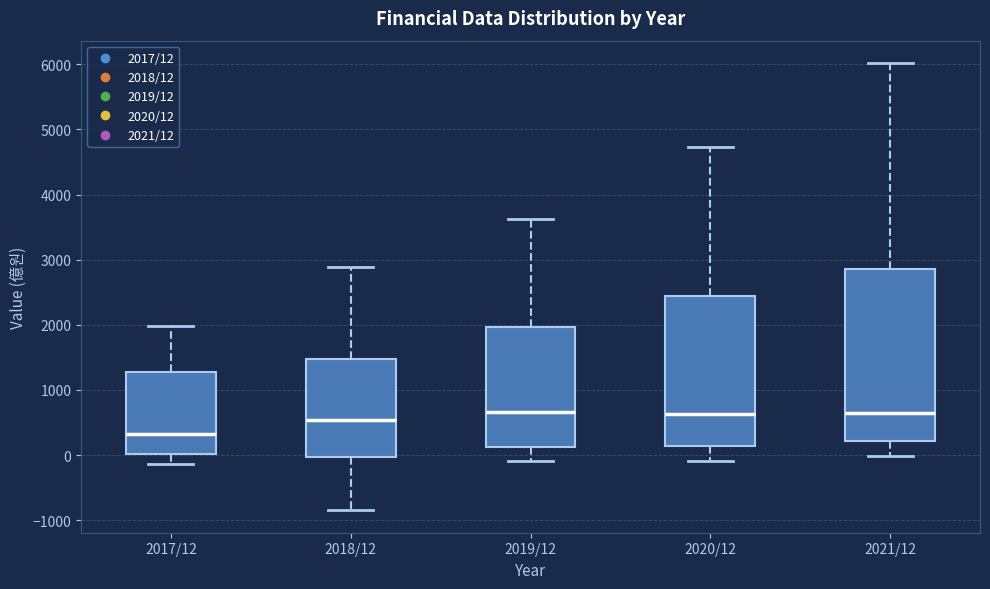

Reading left to right, read every box against the y-axis: the position of its median line, the range the box covers, and the ends of its whiskers. The values are not printed on the chart, so give them approximately, as read against the axis.

2017/12: median 300, box 0 to 1300, whiskers -100 to 2000
2018/12: median 500, box 0 to 1500, whiskers -800 to 2900
2019/12: median 700, box 100 to 2000, whiskers -100 to 3600
2020/12: median 600, box 100 to 2400, whiskers -100 to 4700
2021/12: median 600, box 200 to 2900, whiskers 0 to 6000